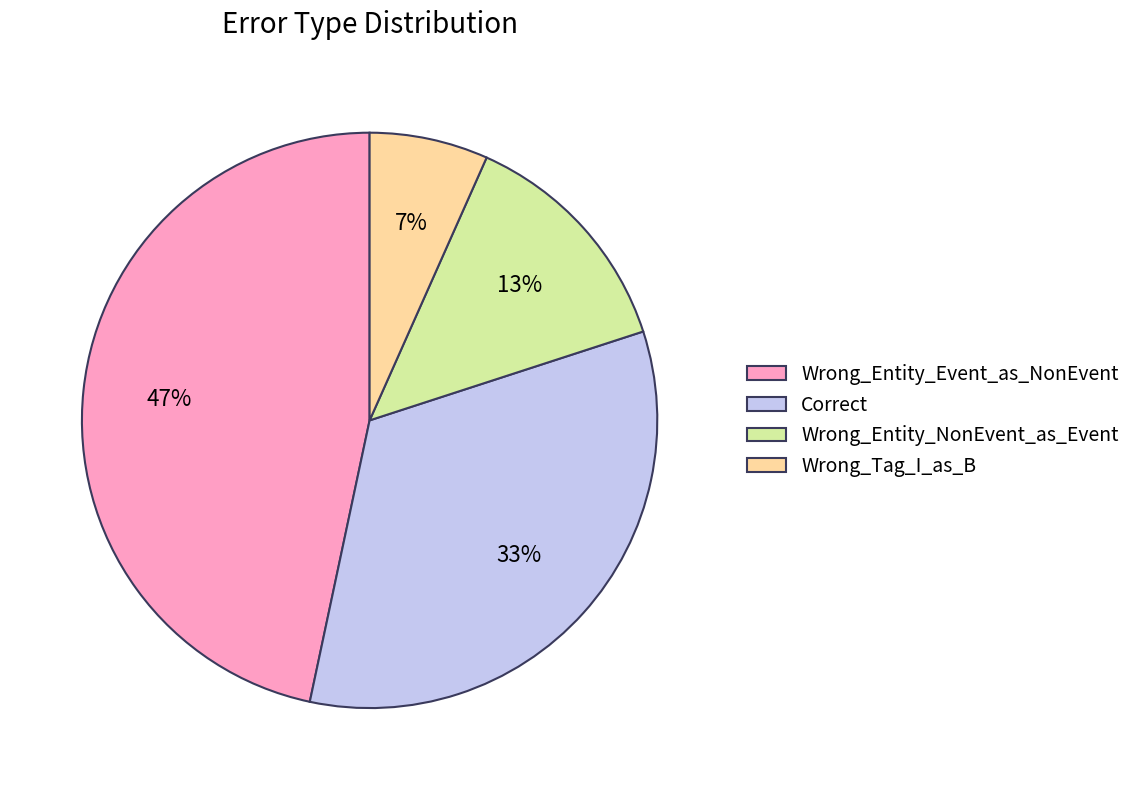

Is the sum of Wrong_Tag_I_as_B and Correct greater than half?

No